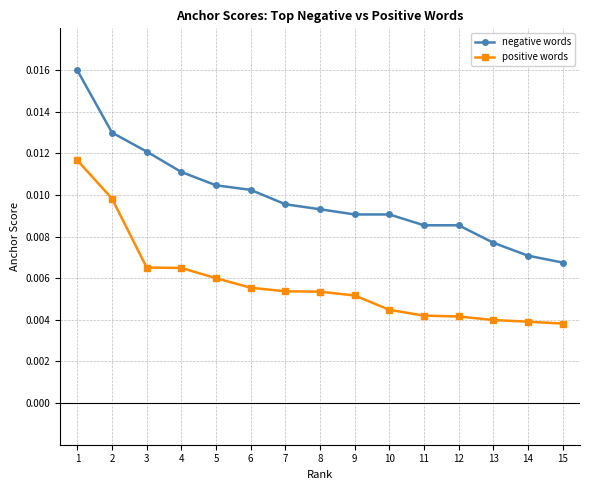

Count the negative words values in the range 0 to 1.

15